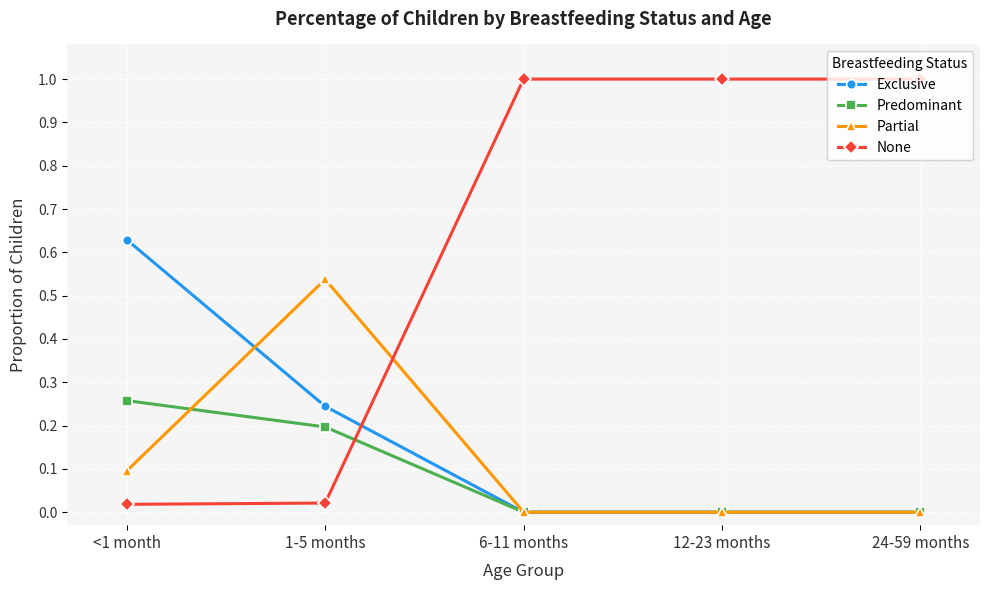

True or false: Predominant has more than 1 points higher than both neighbors.

False